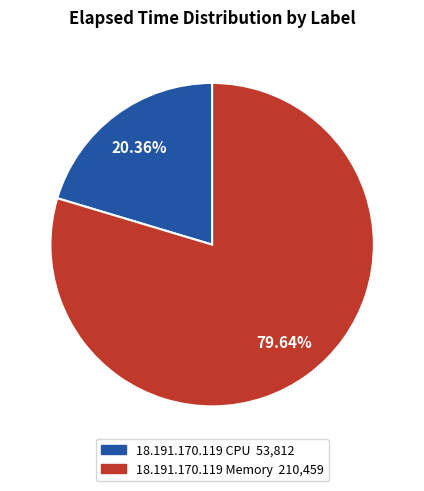

How many slices are in this pie chart?

2